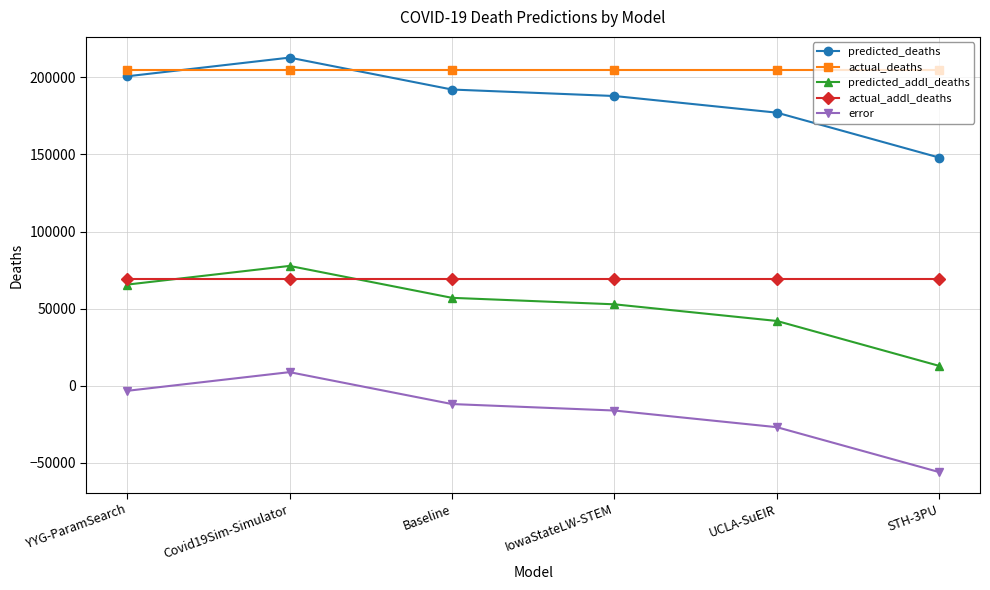

At which category is the sum across all series the highest?

Covid19Sim-Simulator